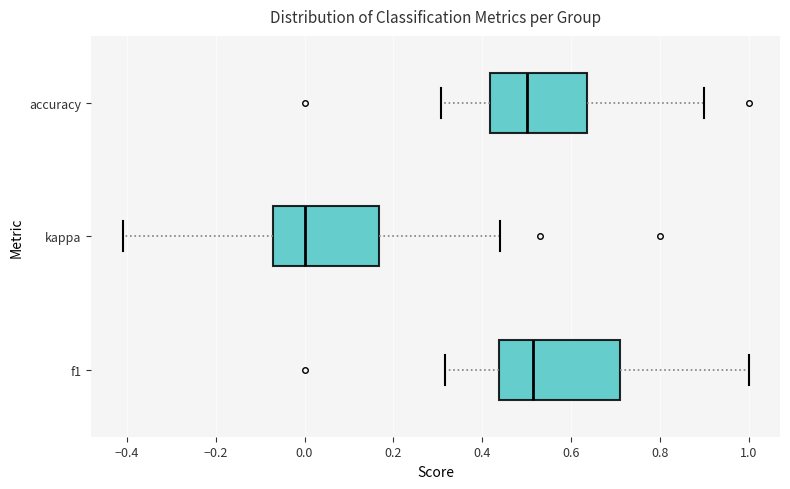

Where is the left edge of the box for f1 on the x-axis? The values are not printed on the chart, so give them approximately, as read against the axis.

0.44